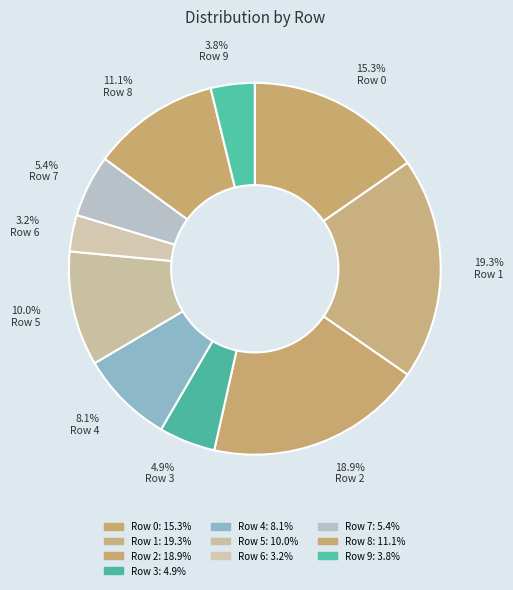

How many slices are in this pie chart?

10